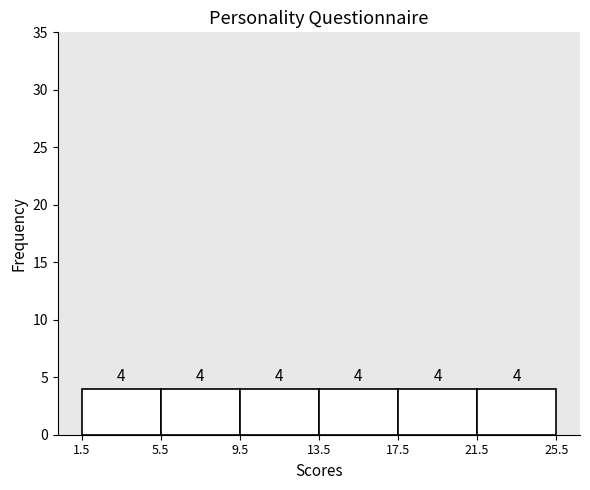

How tall is the bar that spans 1.5 to 5.5 on the x-axis?

4